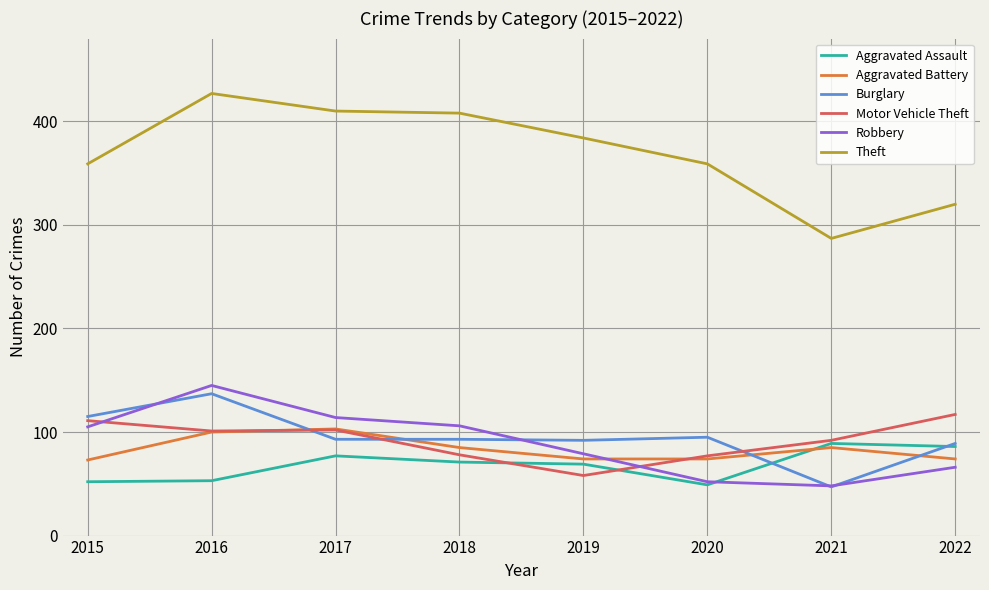

Rank the series at 2019 from highest to lowest value.

Theft, Burglary, Robbery, Aggravated Battery, Aggravated Assault, Motor Vehicle Theft